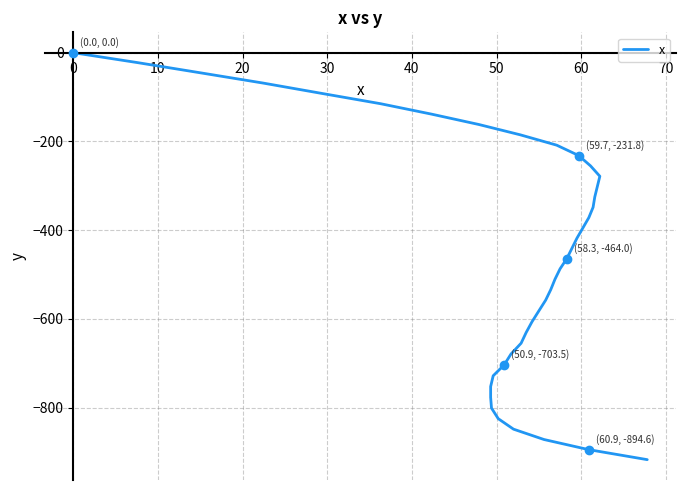

How many values are below -440?

21